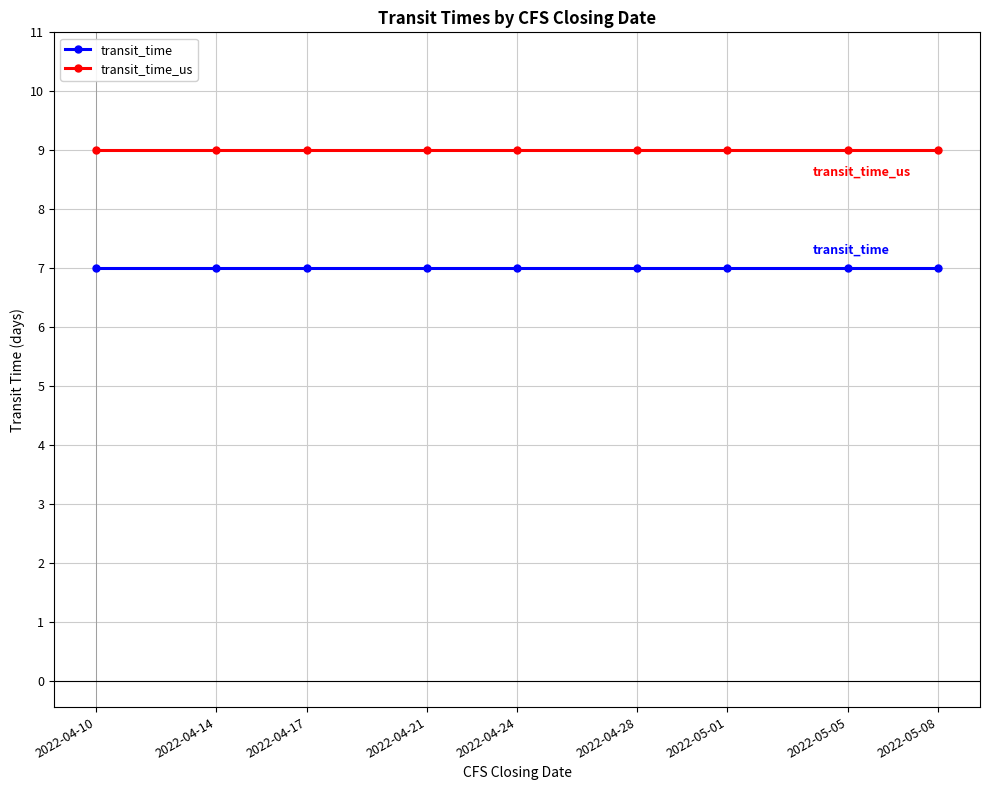

Is this an area chart (filled region under the line)?

No